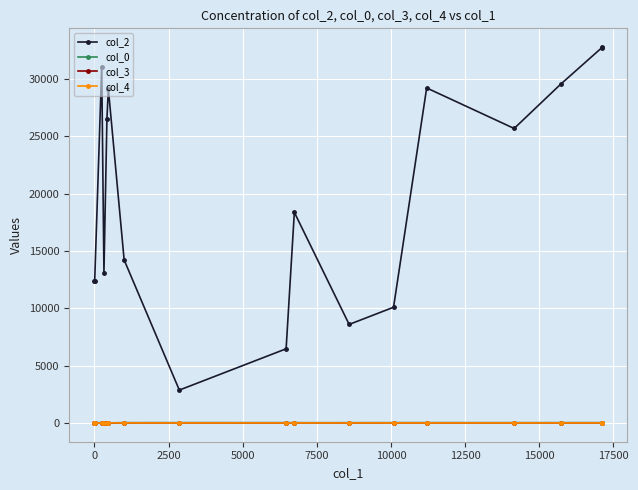

Reading left to right, list all the values displayed in this chart.

col_2: 12343.0	12374.0	31078.0	13096.0	26537.0	29136.0	14218.0	2865.0	6466.0	18369.0	8591.0	10088.0	29216.0	25682.0	29530.0	32714.0	32777.0
col_0: 25.8	25.8	23.2	25.8	23.2	6.0	24.9	25.8	25.8	23.2	23.2	25.8	25.8	24.9	25.8	25.8	25.8
col_3: 0.0	7.0	7.0	0.0	0.0	0.0	5.0	7.0	0.0	7.0	0.0	7.0	5.0	7.0	5.0	7.0	0.0
col_4: 0.0	0.0	0.0	0.0	0.0	1.0	0.0	0.0	0.0	0.0	0.0	0.0	0.0	0.0	0.0	0.0	0.0